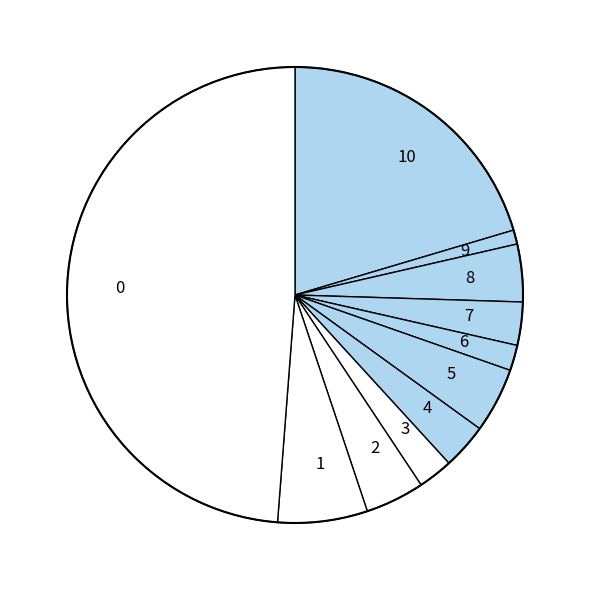

What is the ratio of the value at 3 to the value at 9?

2.5